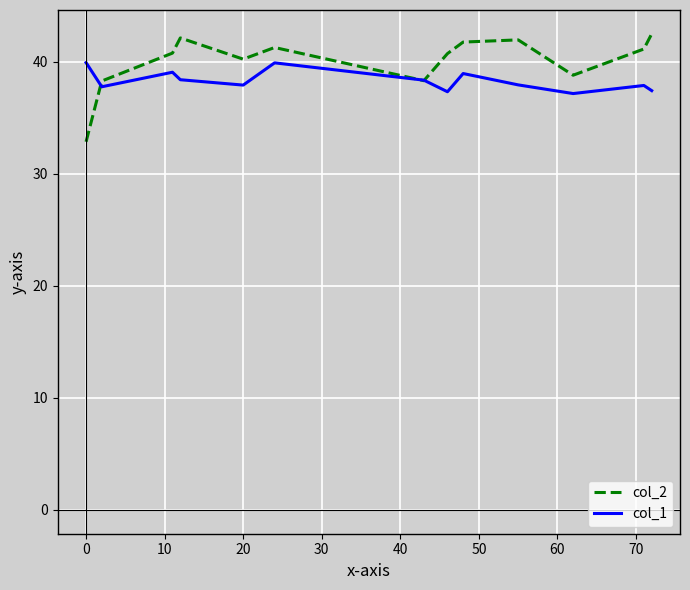

True or false: col_2 and col_1 intersect in this chart.

True